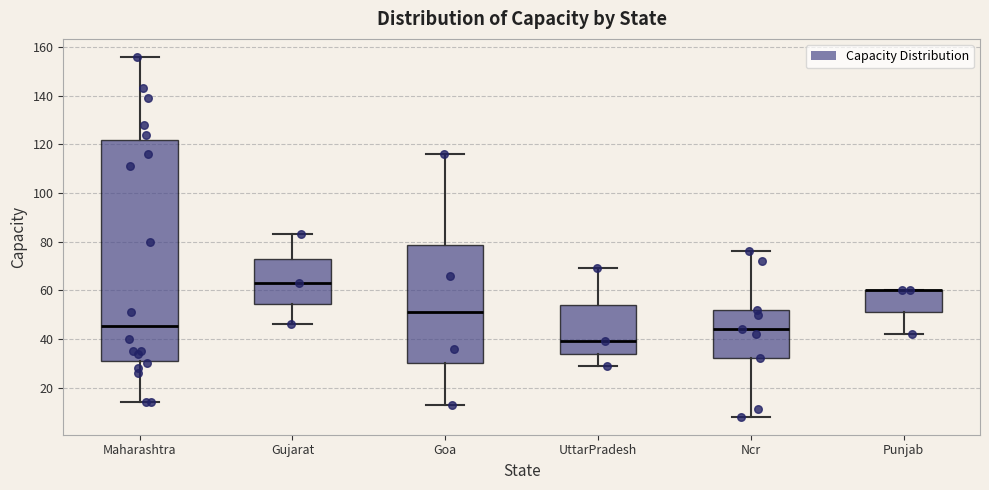

Reading left to right, transcribe this box plot: for each box, give where its median line is, the range the box spans, and where its two whiskers end, as read against the y-axis. The values are not printed on the chart, so give them approximately, as read against the axis.

Maharashtra: median 46, box 32 to 122, whiskers 14 to 156
Gujarat: median 64, box 54 to 74, whiskers 46 to 84
Goa: median 52, box 30 to 78, whiskers 14 to 116
UttarPradesh: median 40, box 34 to 54, whiskers 30 to 70
Ncr: median 44, box 32 to 52, whiskers 8 to 76
Punjab: median 60 (drawn on the box's upper edge), box 52 to 60, whiskers 42 to 60